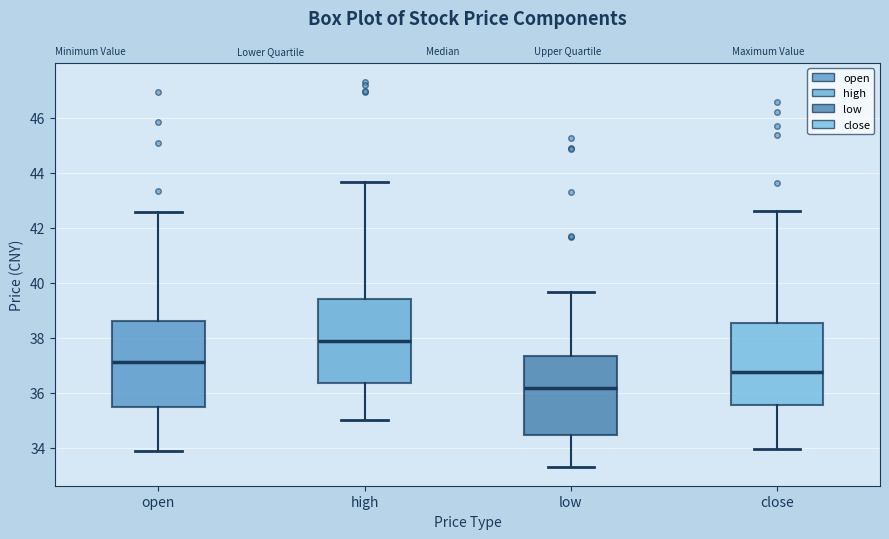

Which box's median line is the highest?

high